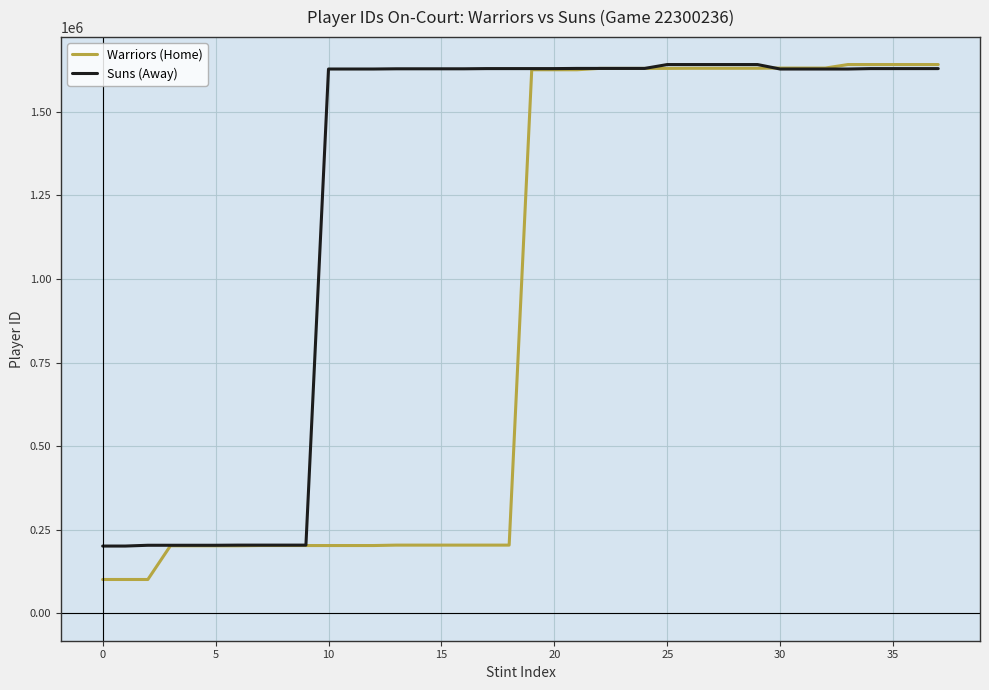

Which series has the largest total across all categories?

Suns (Away)